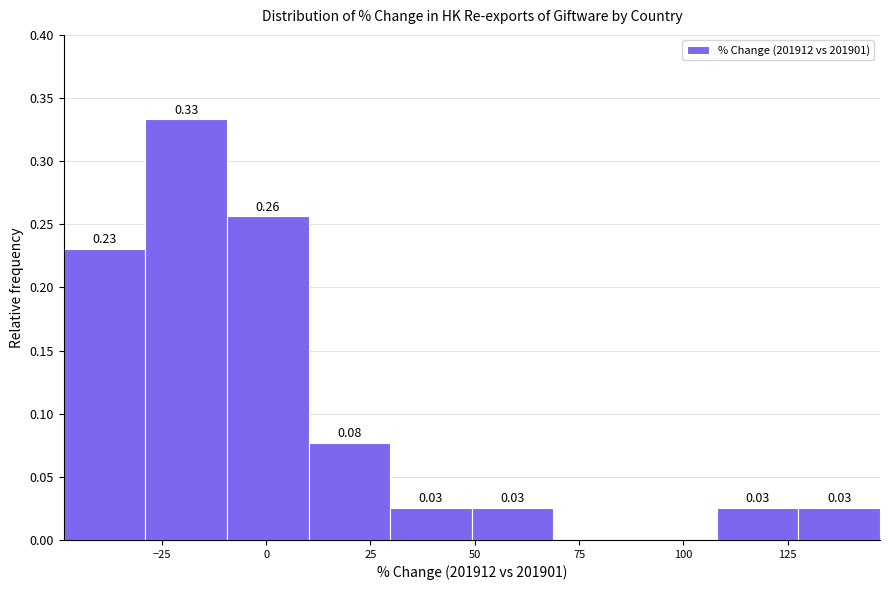

Read against the x-axis, roughly where is the centre of the tallest bar?

-20